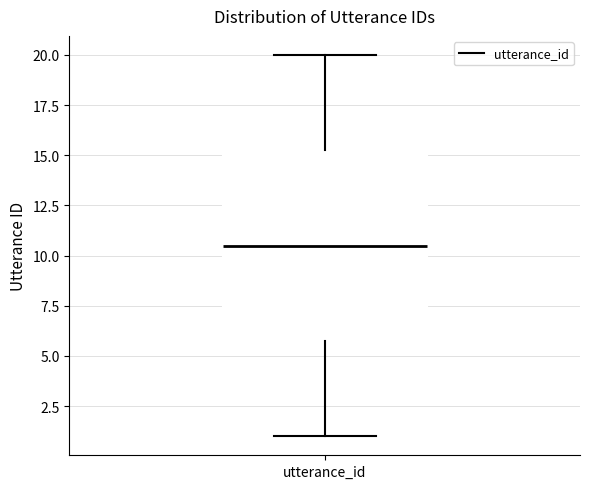

Read this box plot against the y-axis: the position of the median line, the range covered by the box, and the ends of both whiskers. The values are not printed on the chart, so give them approximately, as read against the axis.

median 10.5, box 6.0 to 15.5, whiskers 1.0 to 20.0